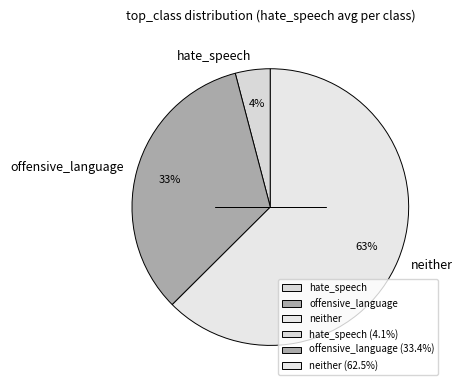

To the nearest percent, what is the average slice percentage?

33%